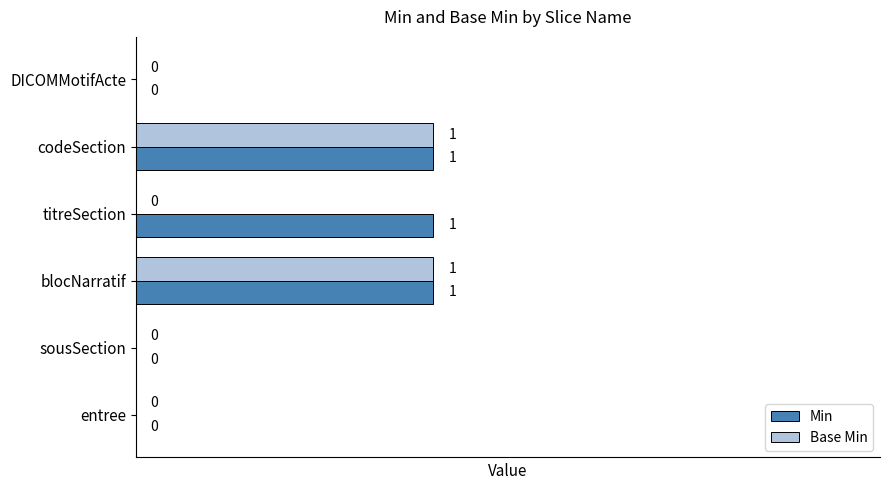

How many values in Base Min are above zero?

2